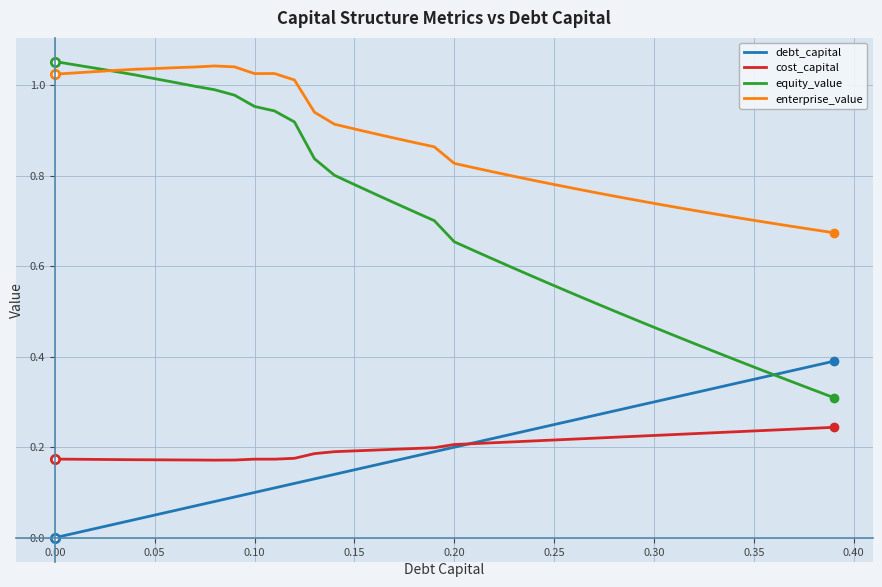

Which series has the widest spread of values?

equity_value